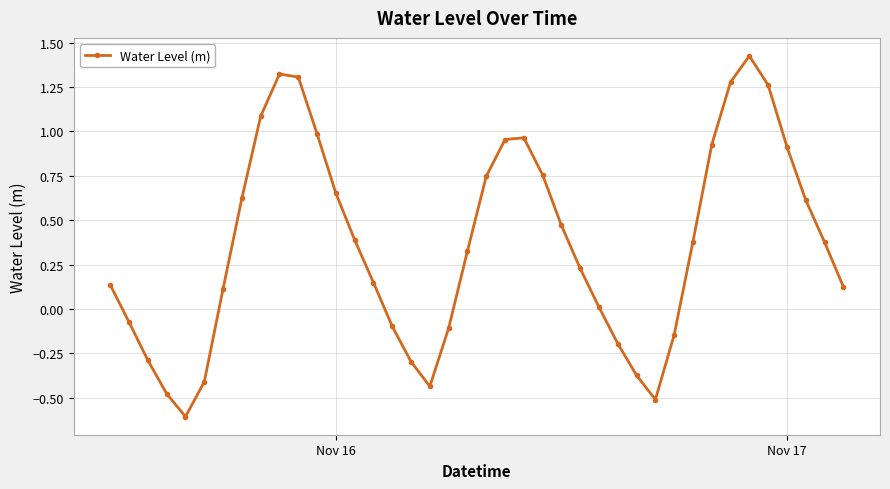

True or false: the data has more than 0 interior local peaks.

True